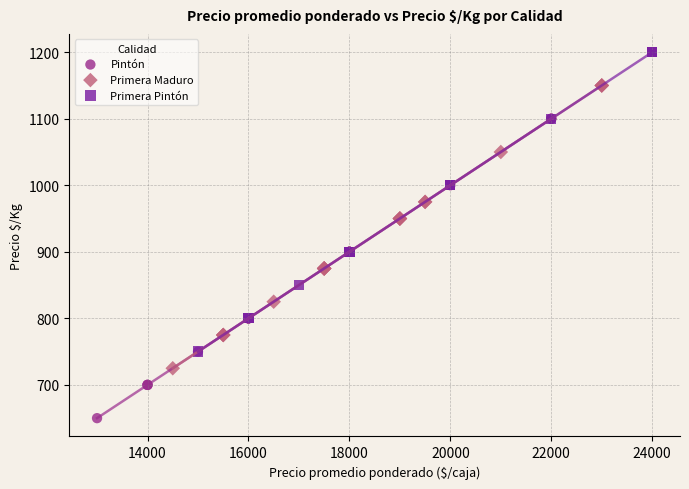

Which series contains the highest Y value?

Primera Pintón